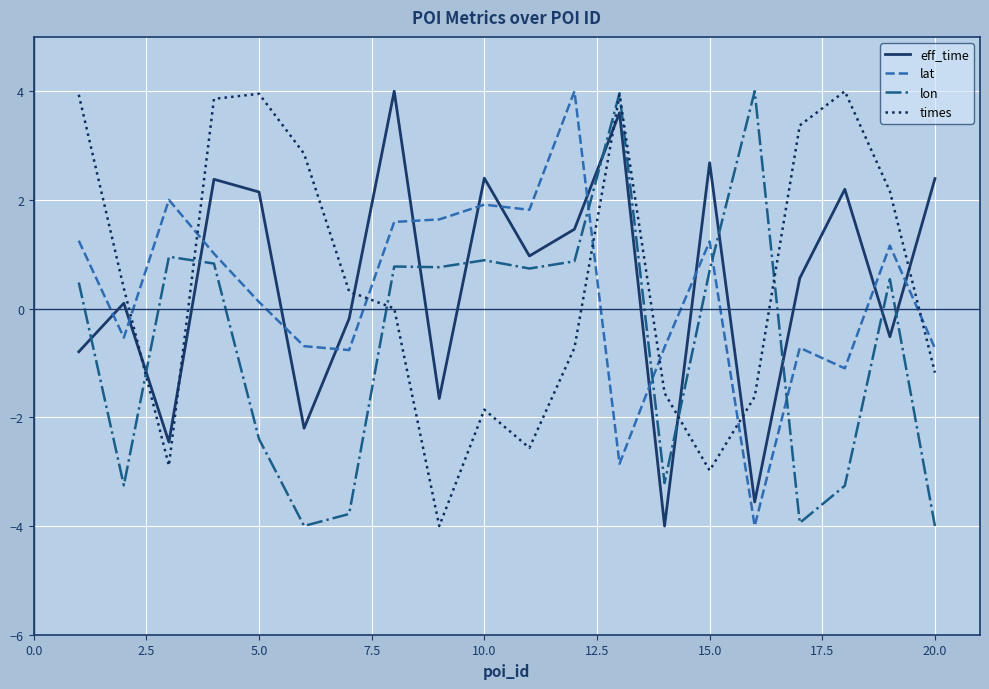

What is the lowest value of the times series?

-4.0